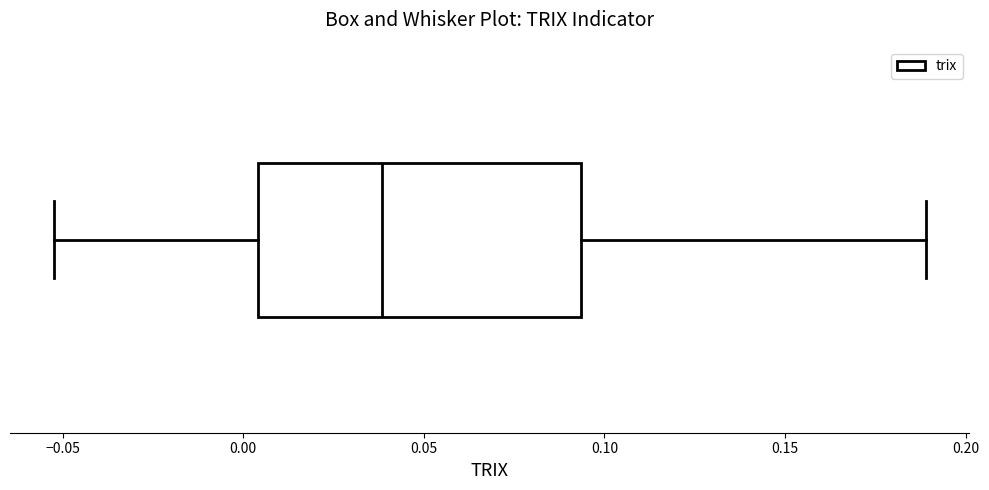

Where is the right edge of the box on the x-axis? The values are not printed on the chart, so give them approximately, as read against the axis.

0.095